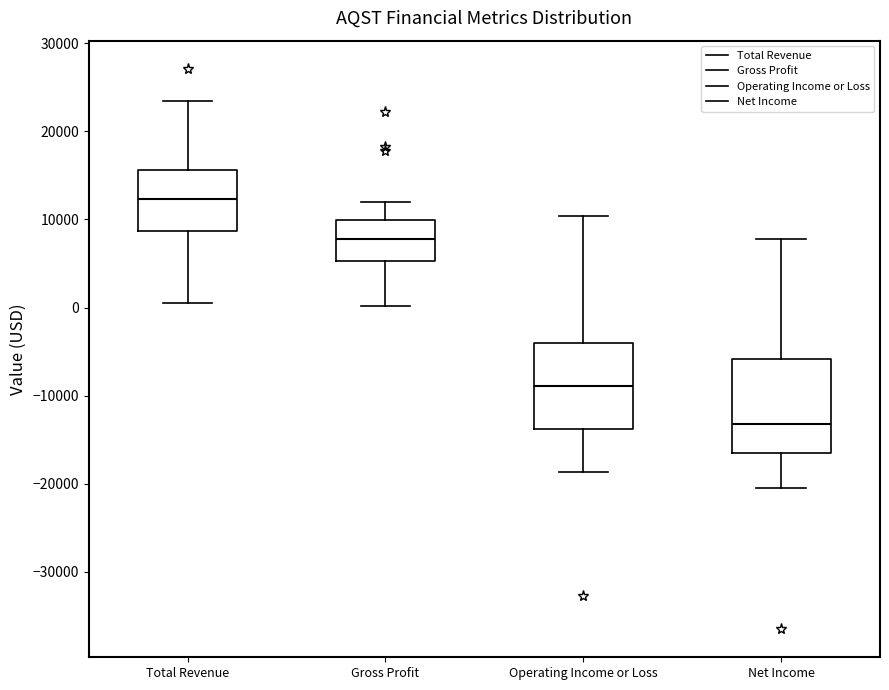

Reading left to right, read every box against the y-axis: the position of its median line, the range the box covers, and the ends of its whiskers. The values are not printed on the chart, so give them approximately, as read against the axis.

Total Revenue: median 12000, box 9000 to 16000, whiskers 1000 to 23000
Gross Profit: median 8000, box 5000 to 10000, whiskers 0 to 12000
Operating Income or Loss: median -9000, box -14000 to -4000, whiskers -19000 to 10000
Net Income: median -13000, box -17000 to -6000, whiskers -20000 to 8000